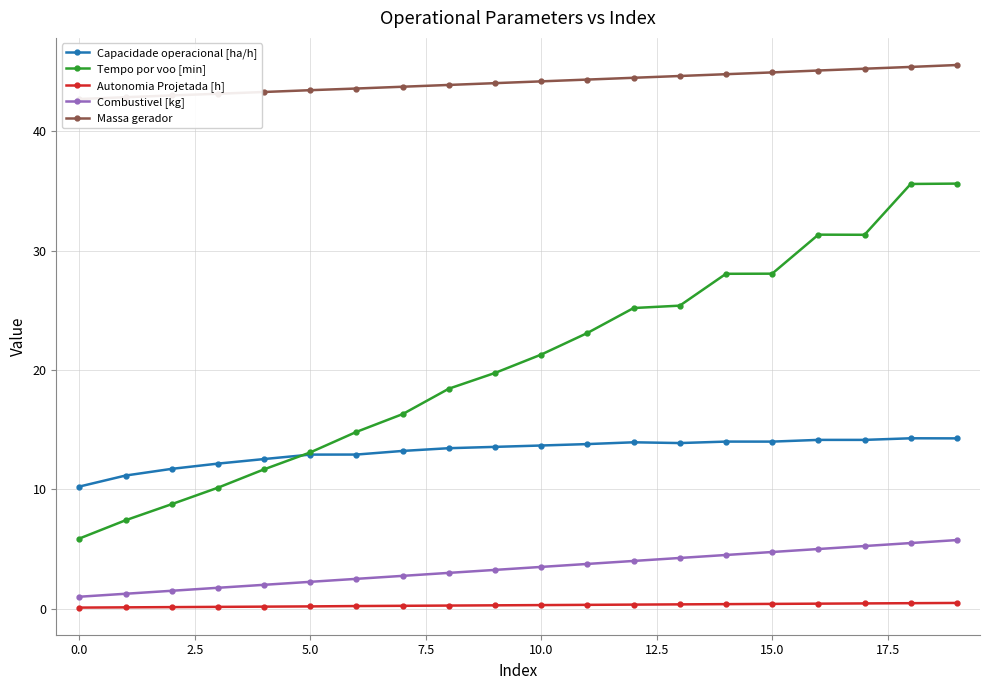

What position from the left is 18?

19